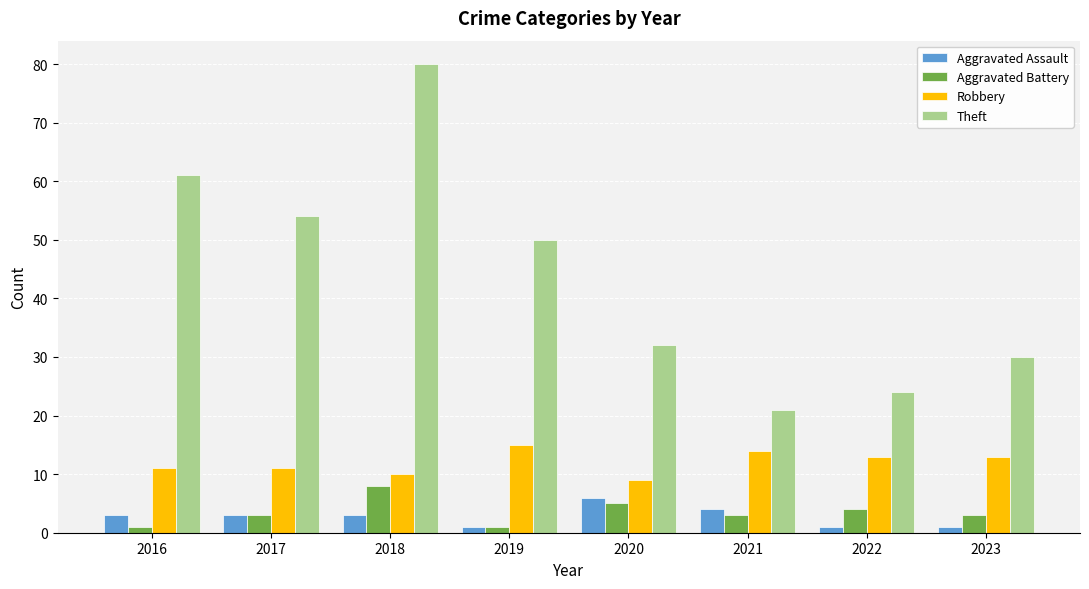

Reading left to right, transcribe all the data shown in this chart.

Aggravated Assault: 3	3	3	1	6	4	1	1
Aggravated Battery: 1	3	8	1	5	3	4	3
Robbery: 11	11	10	15	9	14	13	13
Theft: 61	54	80	50	32	21	24	30